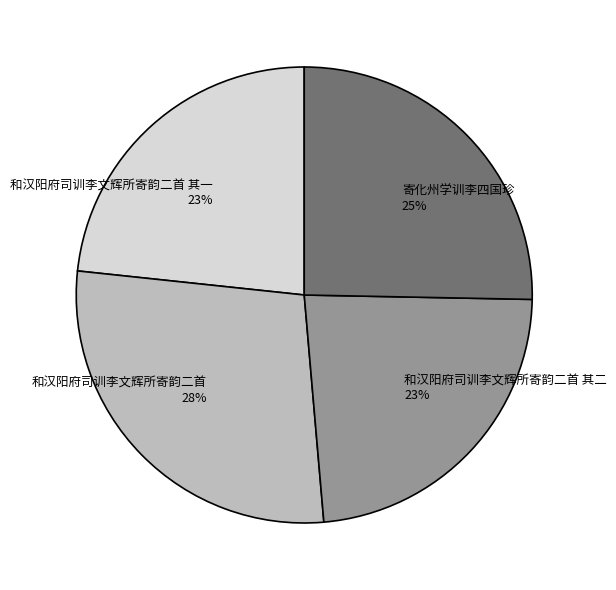

Is the sum of 和汉阳府司训李文辉所寄韵二首 其二 and 和汉阳府司训李文辉所寄韵二首 greater than half?

Yes